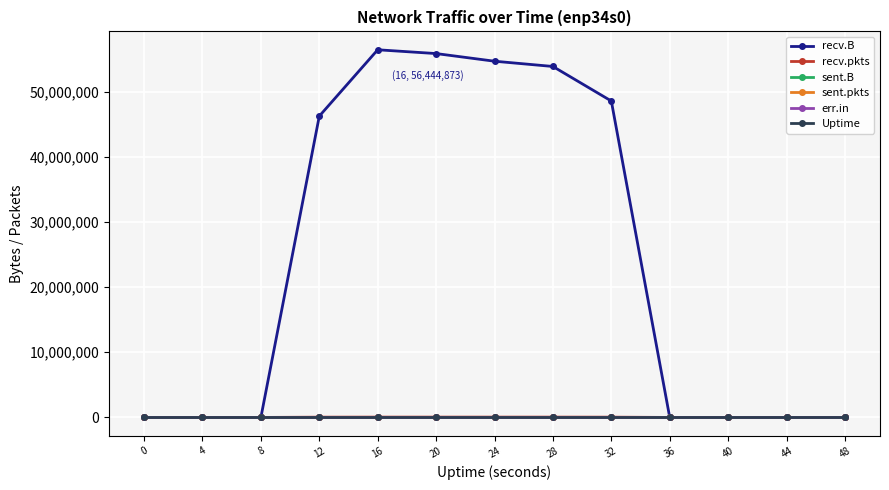

Does the chart have visible grid lines?

Yes